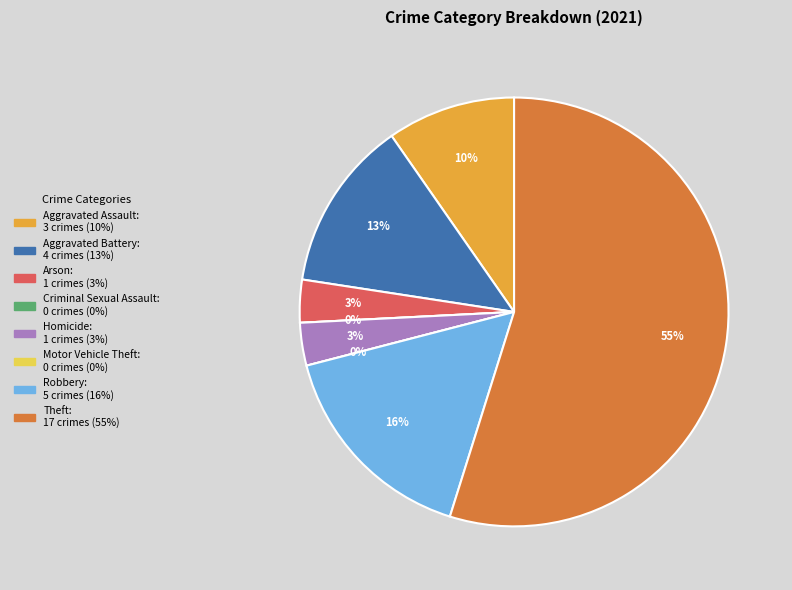

What percentage is the Robbery slice, to the nearest percent?

16%